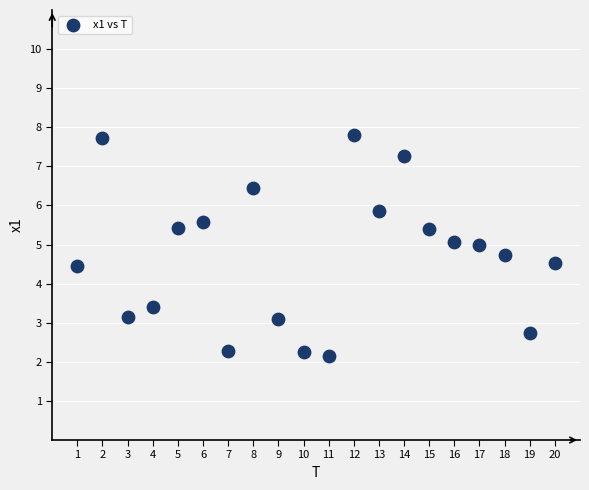

What is the range of X values (max minus min)?

19.0